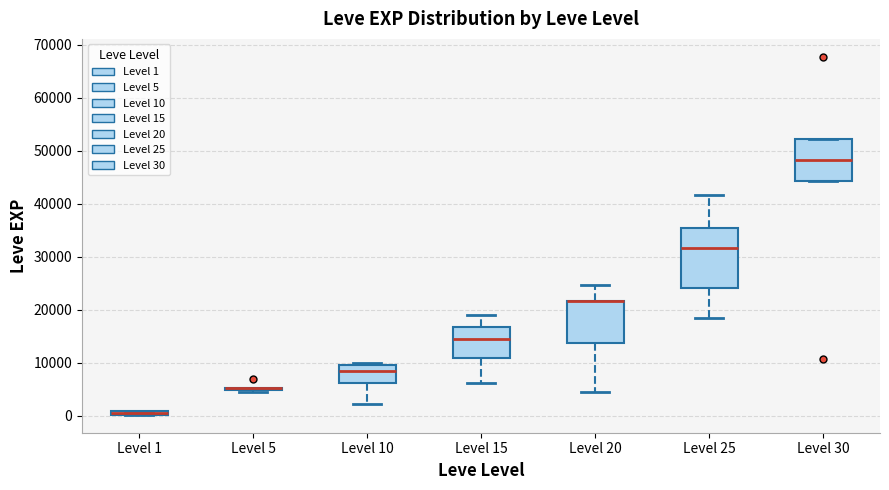

Where does the median line of the box for Level 25 sit on the y-axis? The values are not printed on the chart, so give them approximately, as read against the axis.

32000